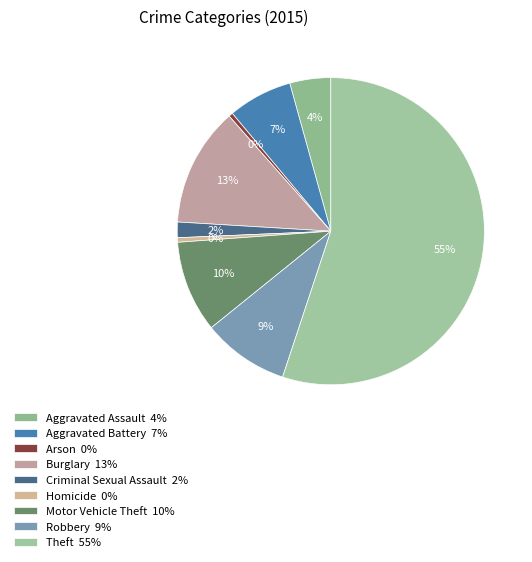

What is the majority slice?

Theft